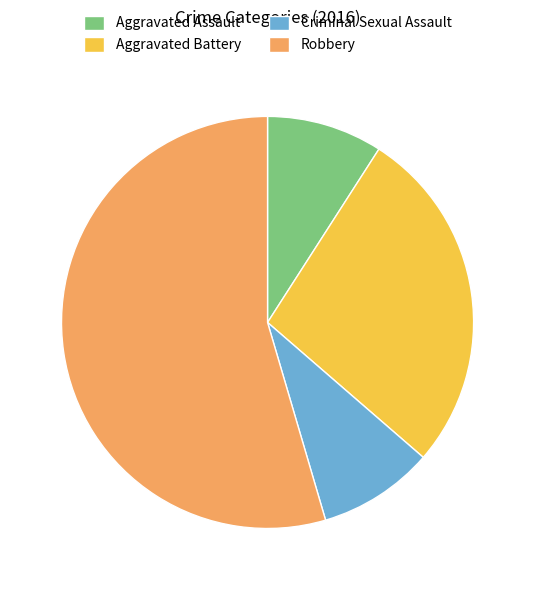

What is the ratio of the value at Robbery to the value at Aggravated Assault?

6.0